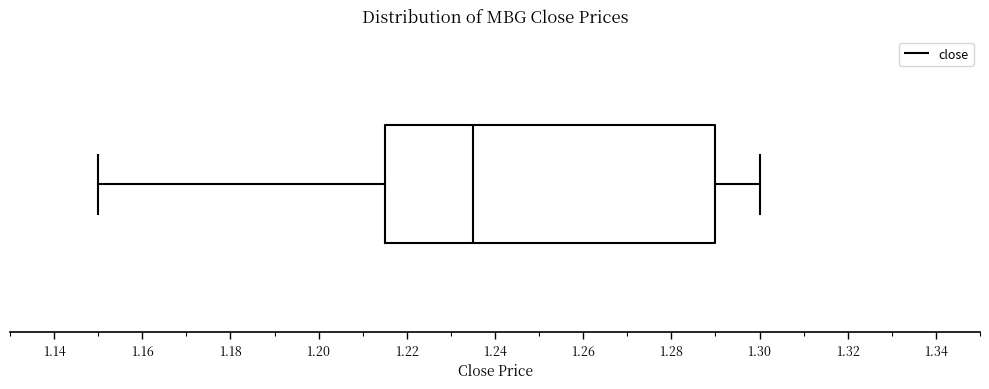

Transcribe this box plot: give where the median line is, the range the box spans, and where the two whiskers end, as read against the x-axis. The values are not printed on the chart, so give them approximately, as read against the axis.

median 1.236, box 1.216 to 1.290, whiskers 1.150 to 1.300